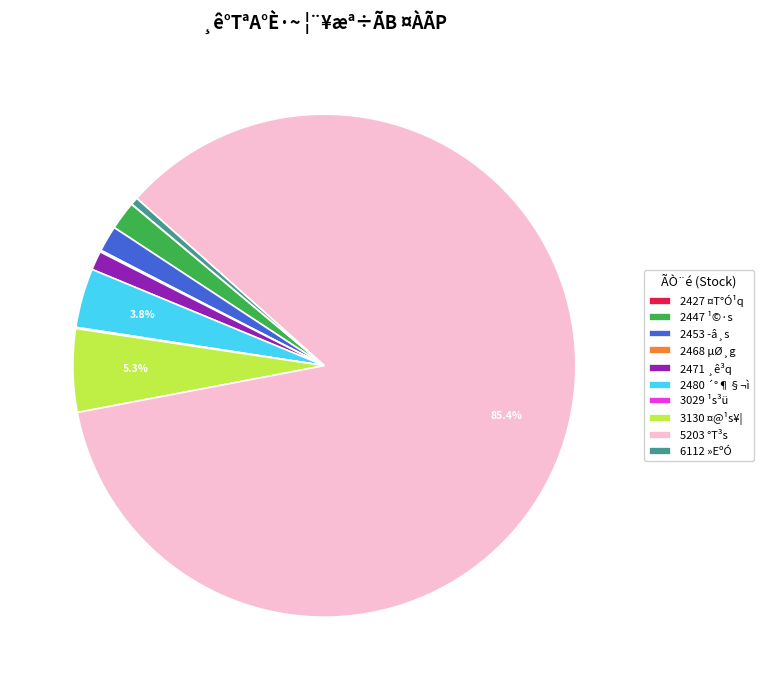

To the nearest percent, what is the combined percentage of 2453 ­â¸s and 6112 »EºÓ?

2%